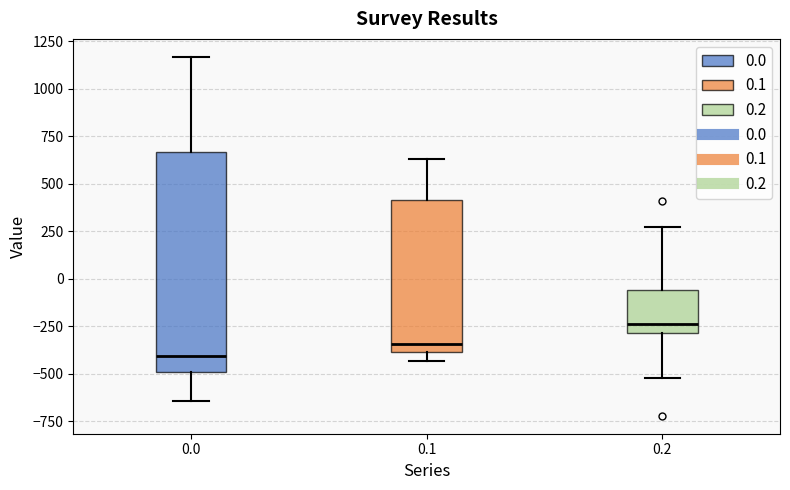

Reading left to right, read every box against the y-axis: the position of its median line, the range the box covers, and the ends of its whiskers. The values are not printed on the chart, so give them approximately, as read against the axis.

0.0: median -400, box -500 to 650, whiskers -650 to 1150
0.1: median -350, box -400 to 400, whiskers -450 to 650
0.2: median -250, box -300 to -50, whiskers -500 to 250